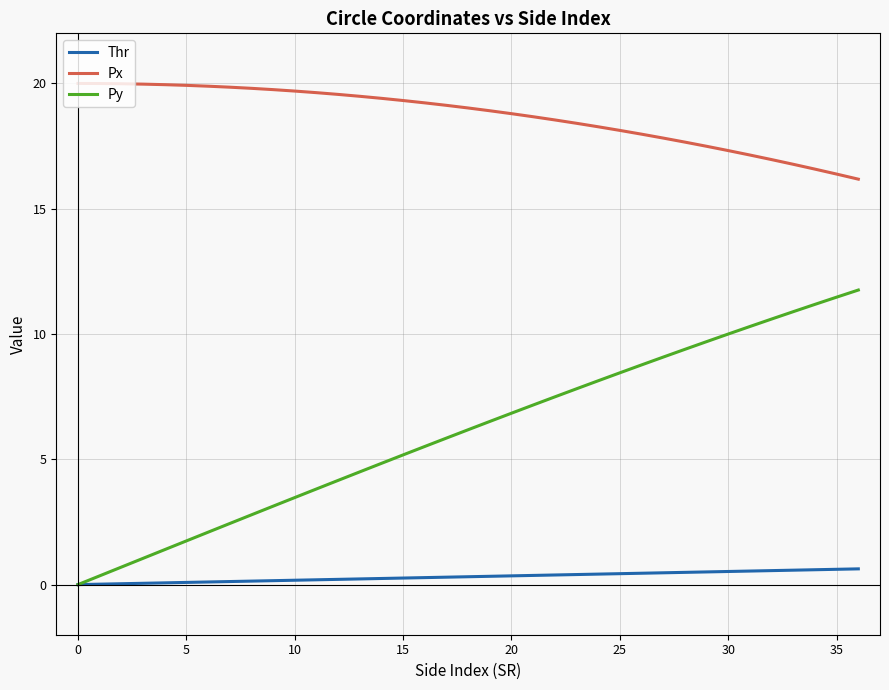

What is the maximum value shown in the chart?

20.0